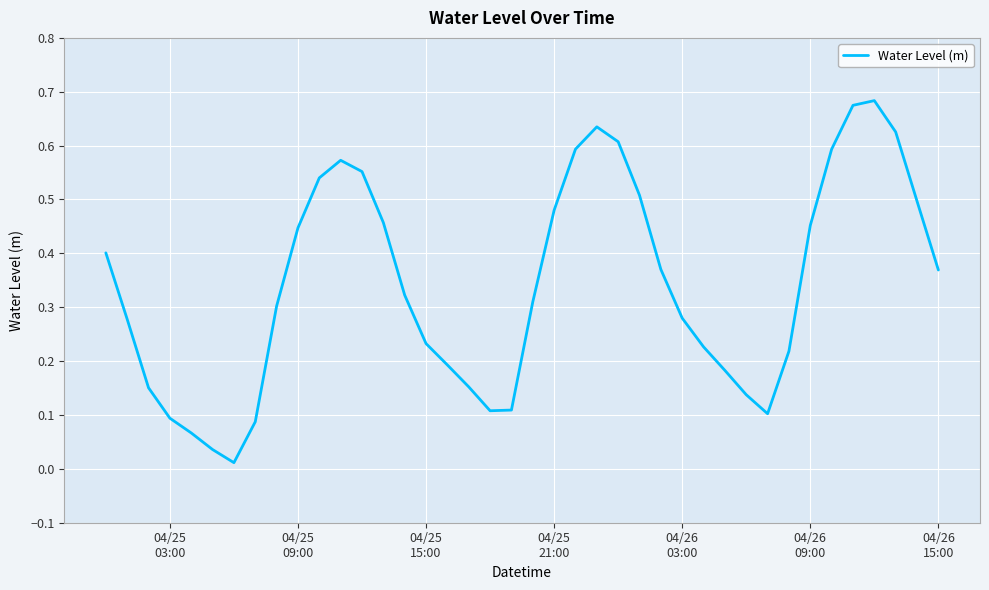

What is the difference between the second highest and minimum values?

0.7